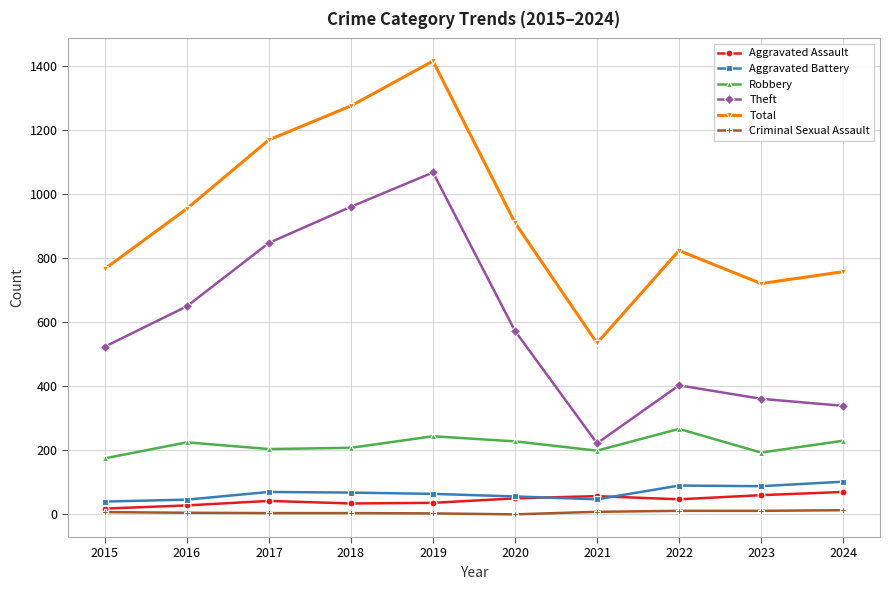

True or false: Robbery and Total intersect in this chart.

False